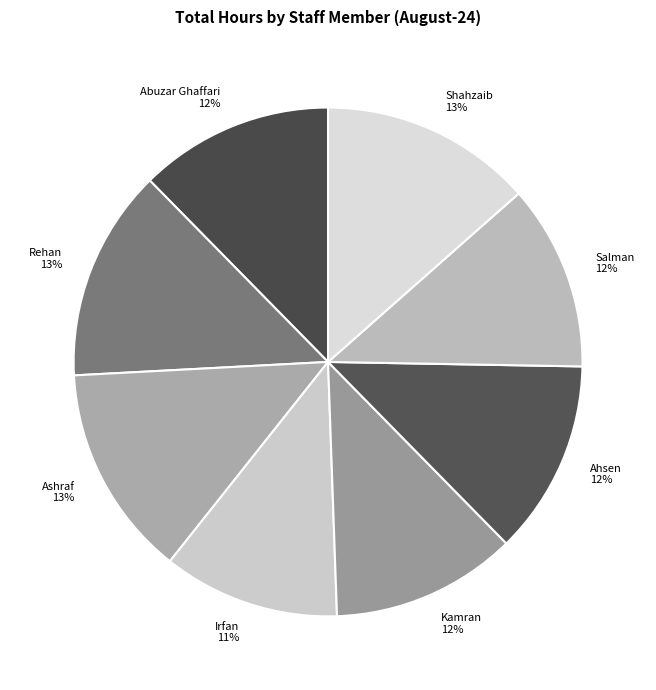

To the nearest percent, what is the average slice percentage?

12%